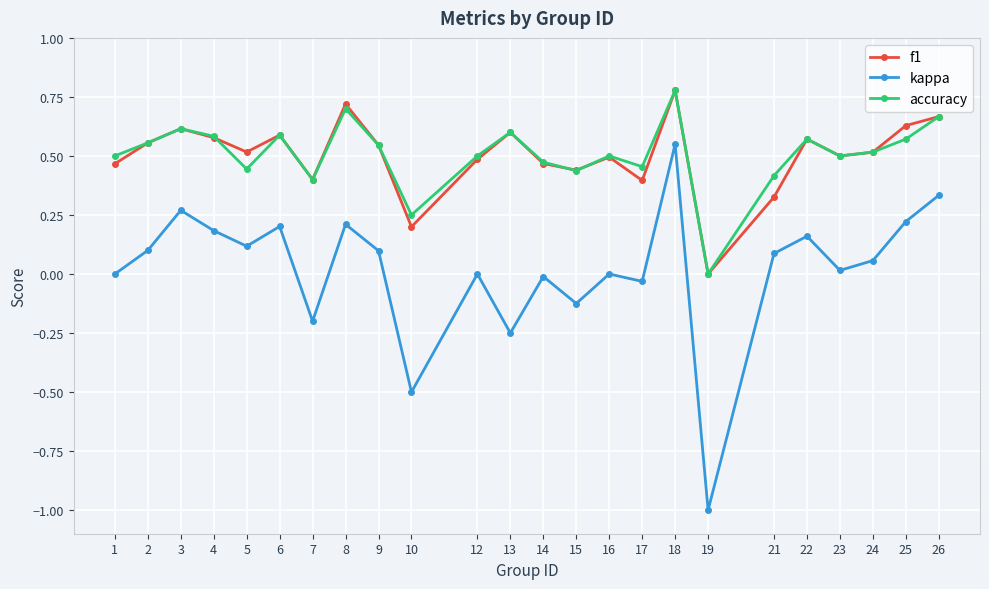

Is the value of f1 at 14 greater than the value of kappa at 6?

Yes